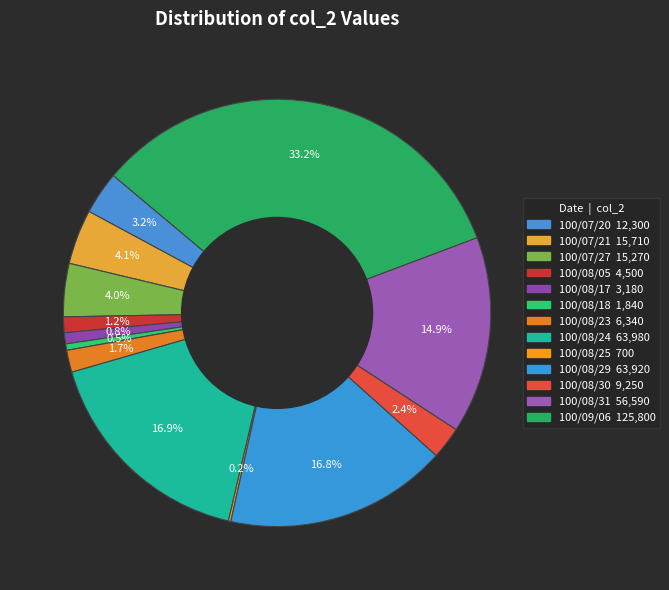

To the nearest percent, what portion does 100/08/24 represent?

17%